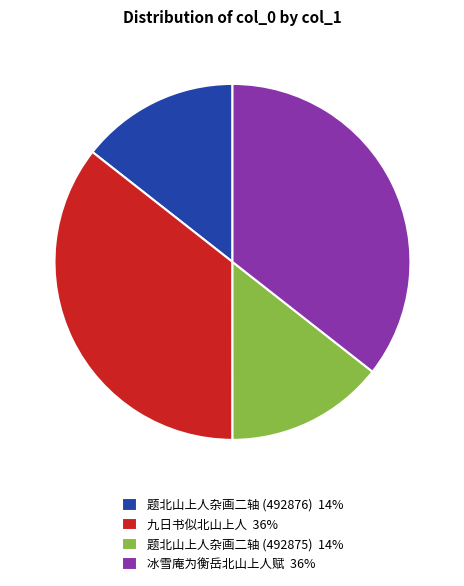

Approximately how many times larger is the value at 冰雪庵为衡岳北山上人赋 compared to 题北山上人杂画二轴 (492875)?

2.5